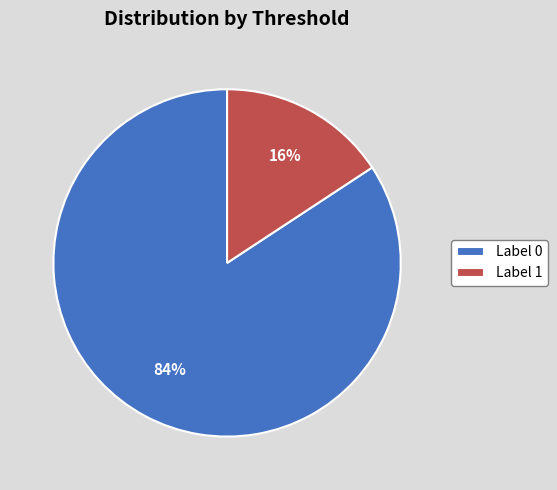

Is the sum of Label 1 and Label 0 greater than half?

Yes